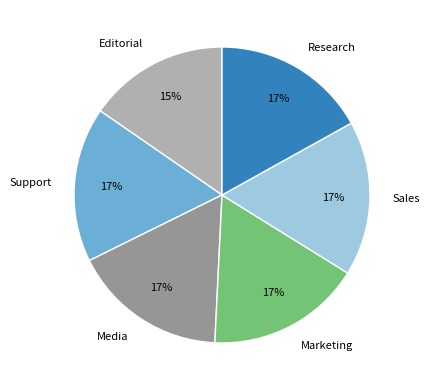

Which category has the smallest portion of the pie?

Editorial